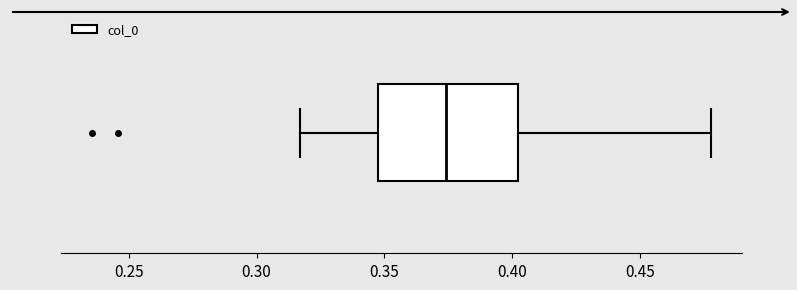

Where does the left whisker of the box end on the x-axis? The values are not printed on the chart, so give them approximately, as read against the axis.

0.315